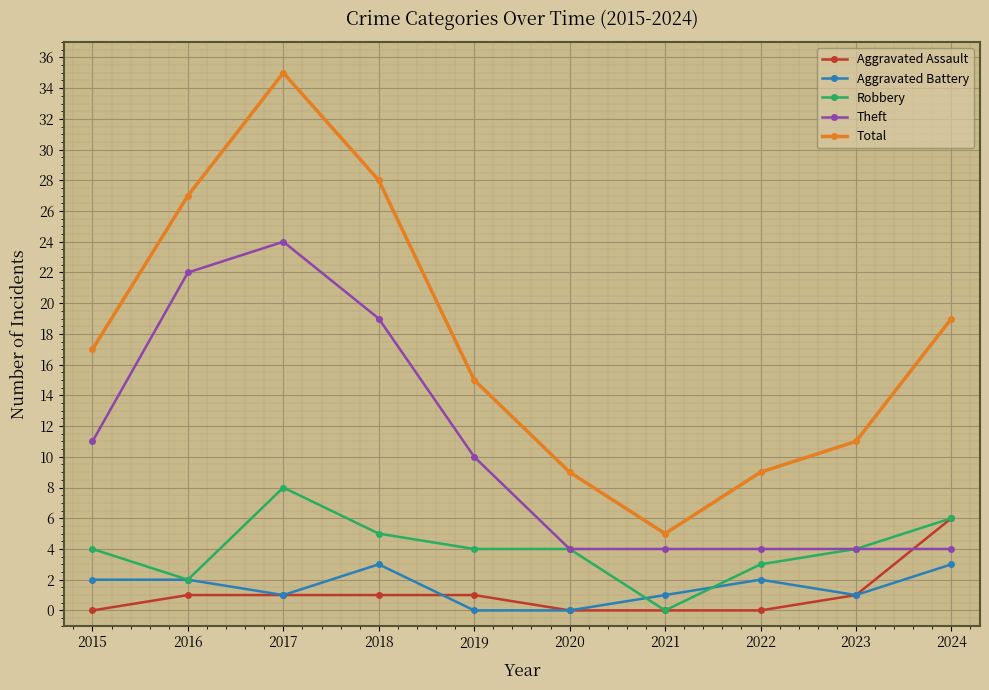

True or false: Total and Robbery cross at least once.

False